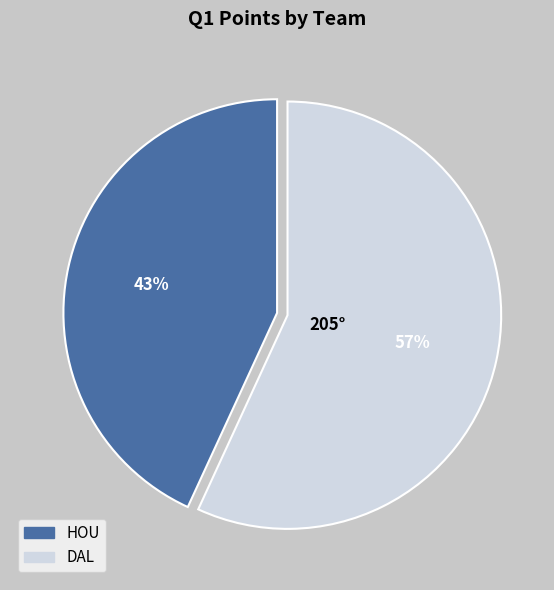

Which has a higher value, HOU or DAL?

DAL